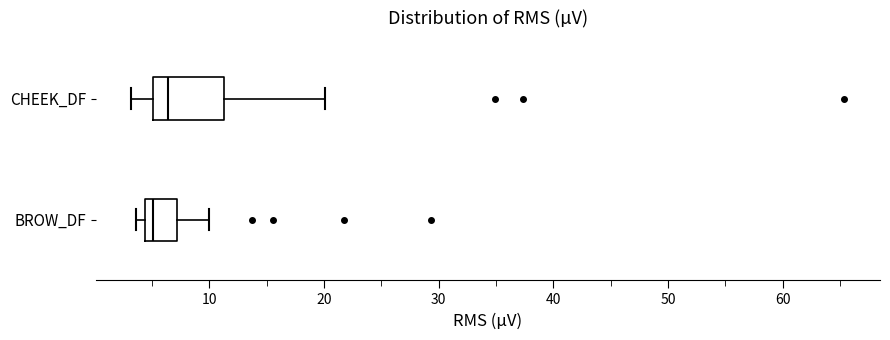

Which box has the furthest to the right median line?

CHEEK_DF